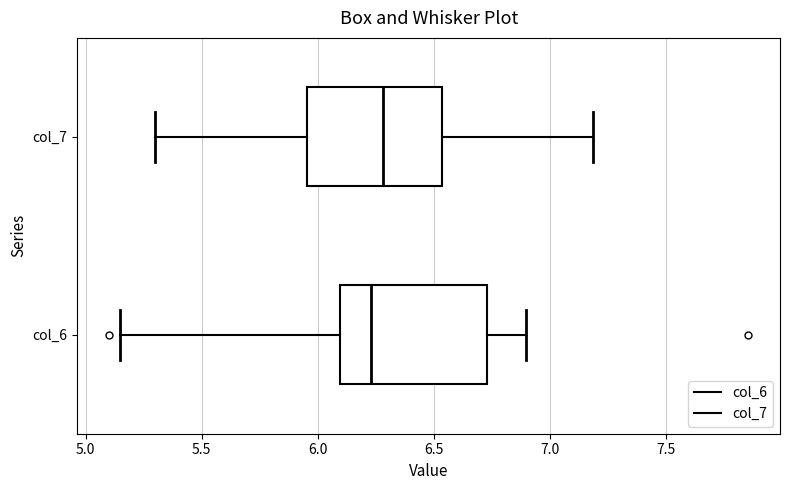

Reading bottom to top, read every box against the x-axis: the position of its median line, the range the box covers, and the ends of its whiskers. The values are not printed on the chart, so give them approximately, as read against the axis.

col_6: median 6.25, box 6.10 to 6.75, whiskers 5.15 to 6.90
col_7: median 6.30, box 5.95 to 6.55, whiskers 5.30 to 7.20